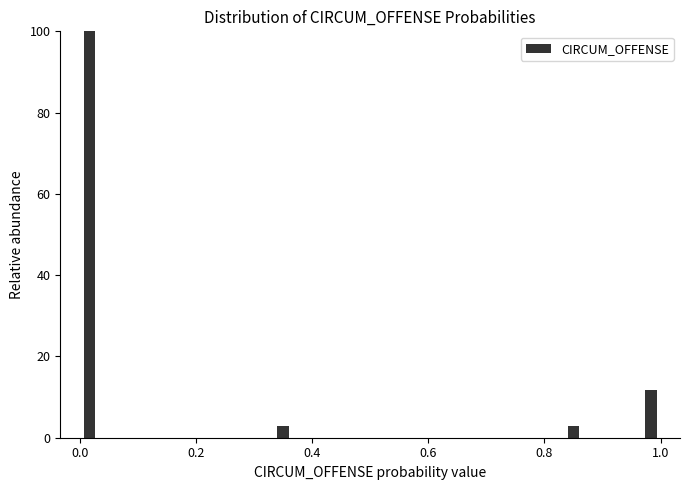

Around what value on the x-axis is the tallest bar? Give the approximate position of its centre, as read against the axis.

0.02